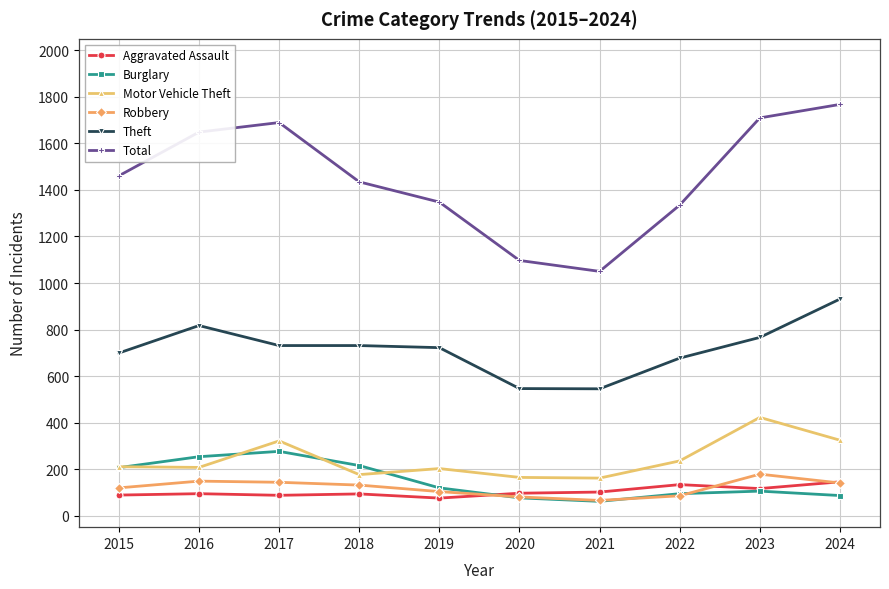

Rank the series by their maximum value, from lowest to highest.

Aggravated Assault, Robbery, Burglary, Motor Vehicle Theft, Theft, Total